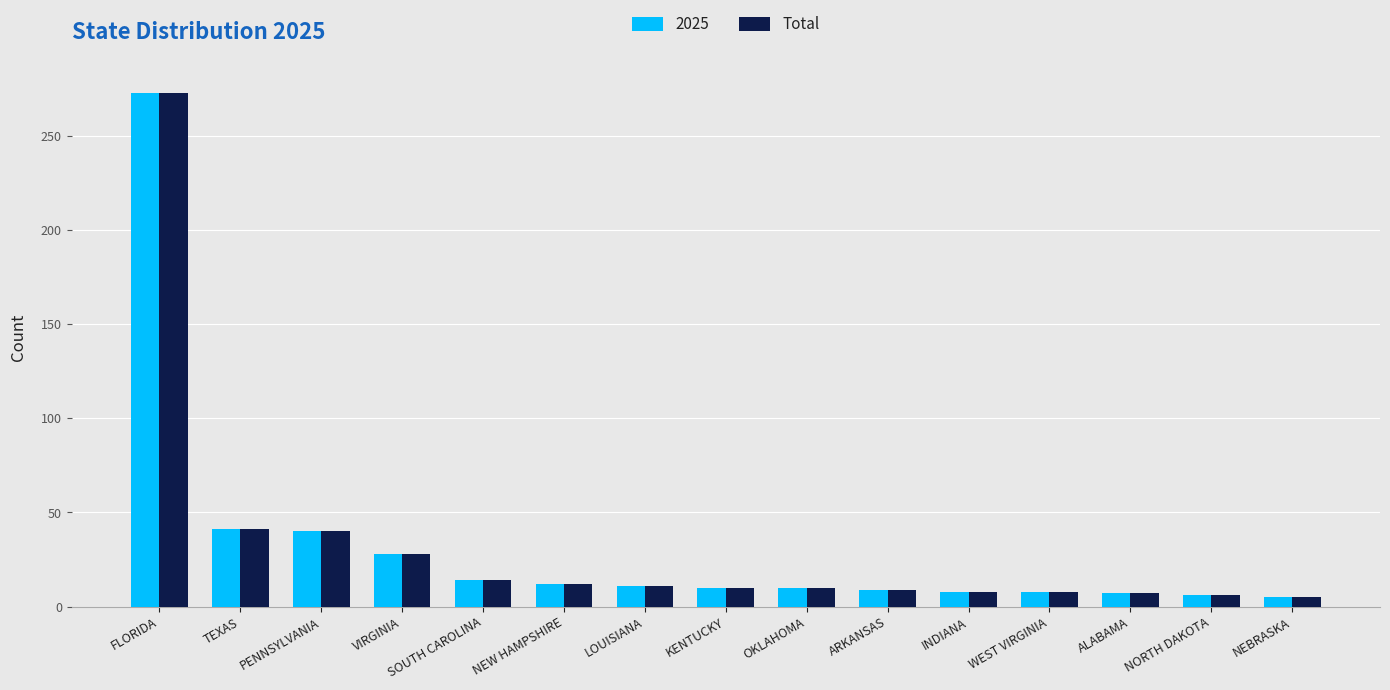

Count the number of data series in this chart.

2